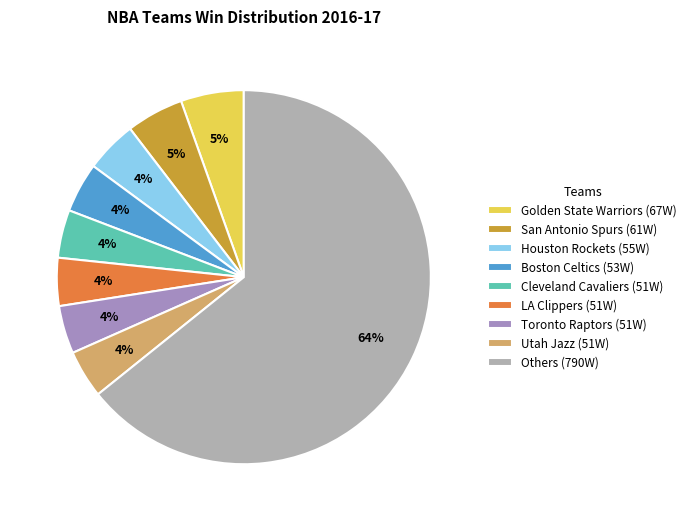

To the nearest percent, what is the average slice percentage?

11%